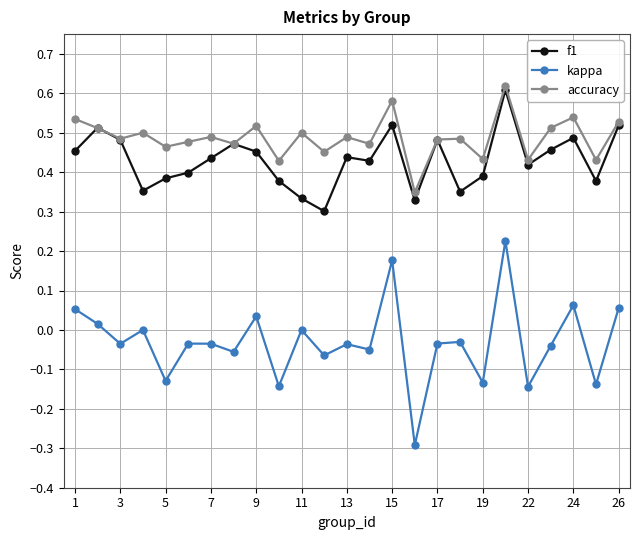

Which series has the largest total across all categories?

accuracy